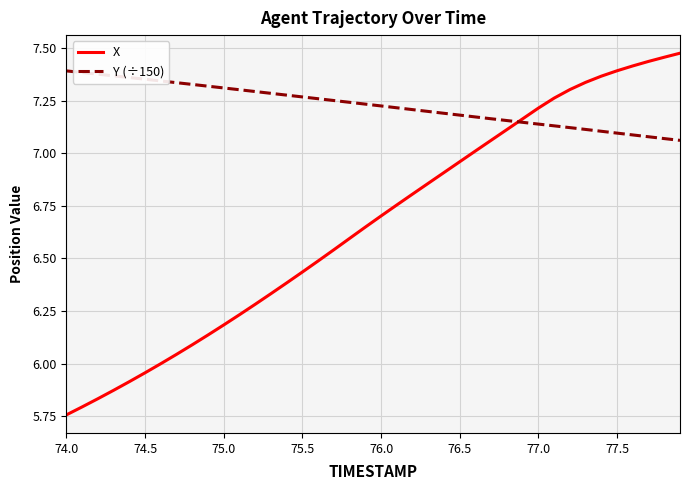

Rank the series by their maximum value, from lowest to highest.

Y (÷150), X